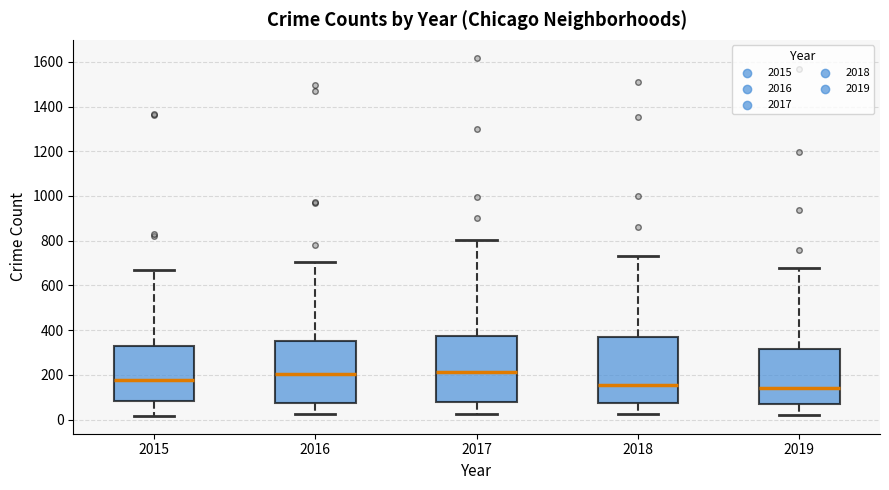

Where is the lower edge of the box at x = 2016 on the y-axis? The values are not printed on the chart, so give them approximately, as read against the axis.

80